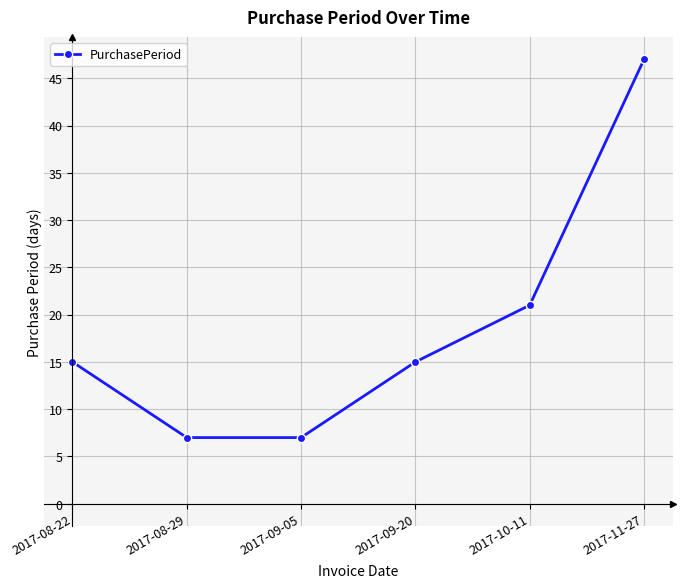

Which has a higher value, 2017-11-27 or 2017-08-22?

2017-11-27